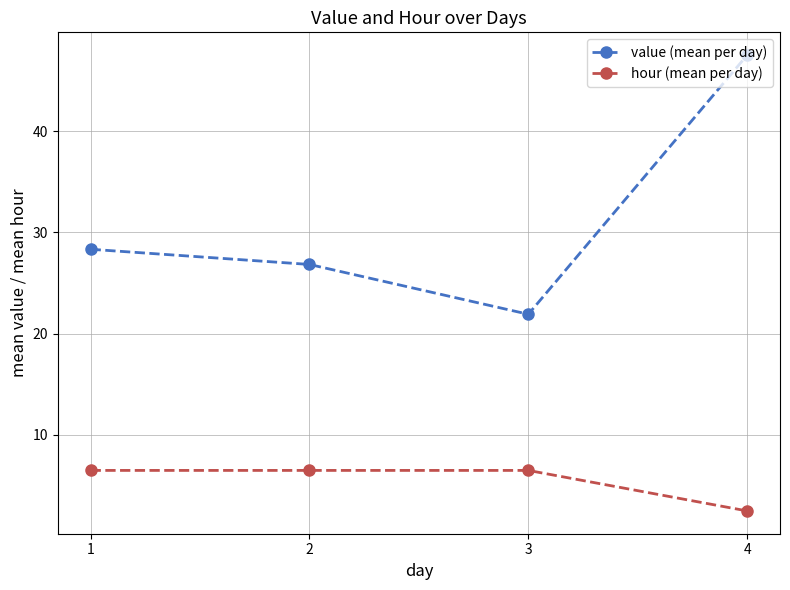

Reading right to left, what are all the values shown in this chart?

value (mean per day): 4=47.5	3=21.9	2=26.8	1=28.3
hour (mean per day): 4=2.5	3=6.5	2=6.5	1=6.5